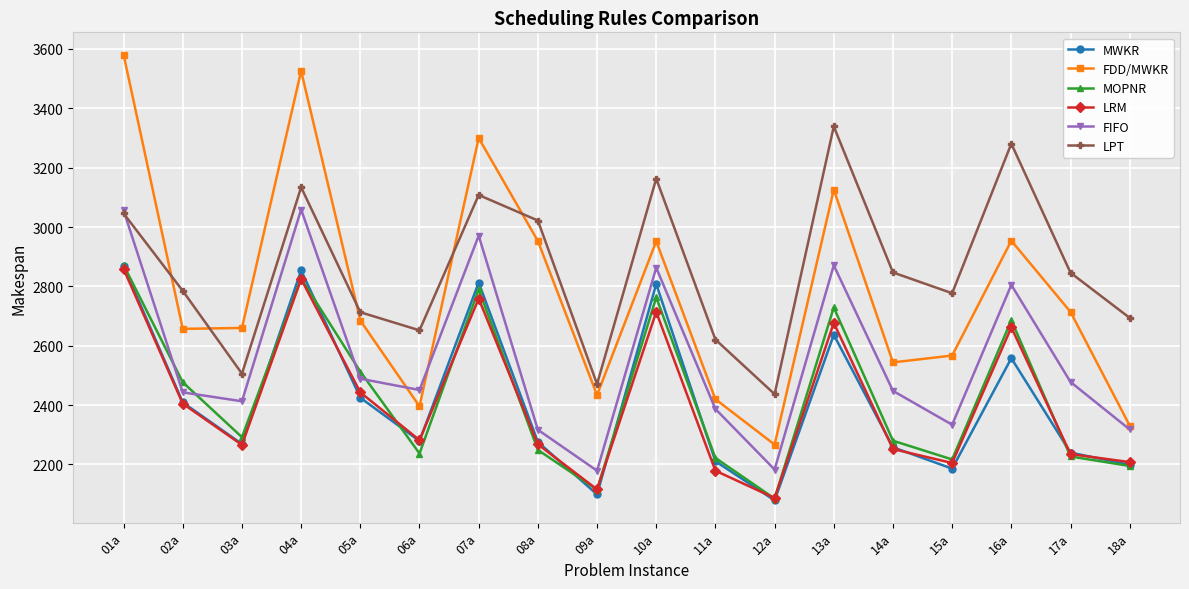

What are all the series names shown in the legend?

MWKR, FDD/MWKR, MOPNR, LRM, FIFO, LPT